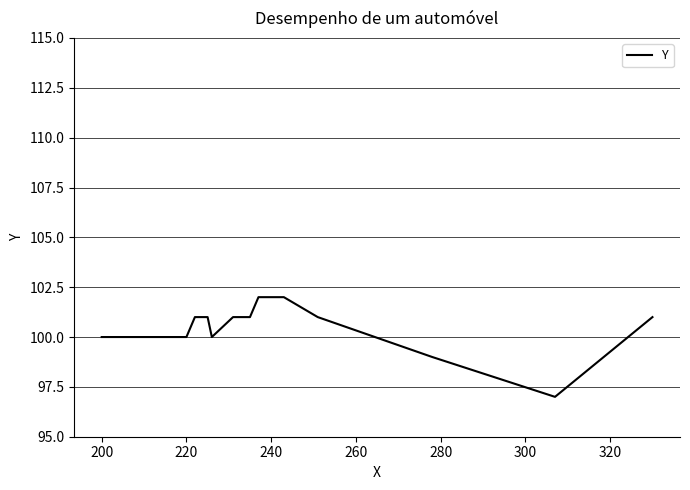

What is the difference between the maximum and second lowest values?

3